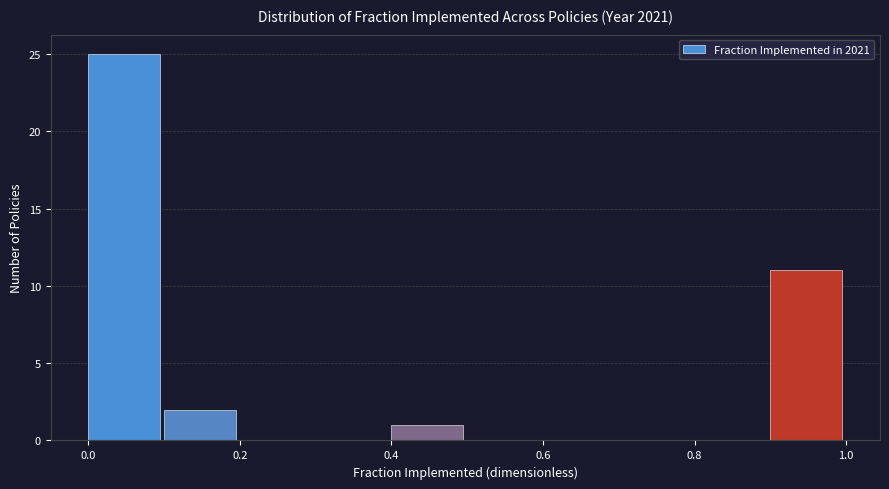

What is the height of the bar covering 0.0 to 0.1 on the x-axis? The values are not printed on the chart, so give them approximately, as read against the axis.

25